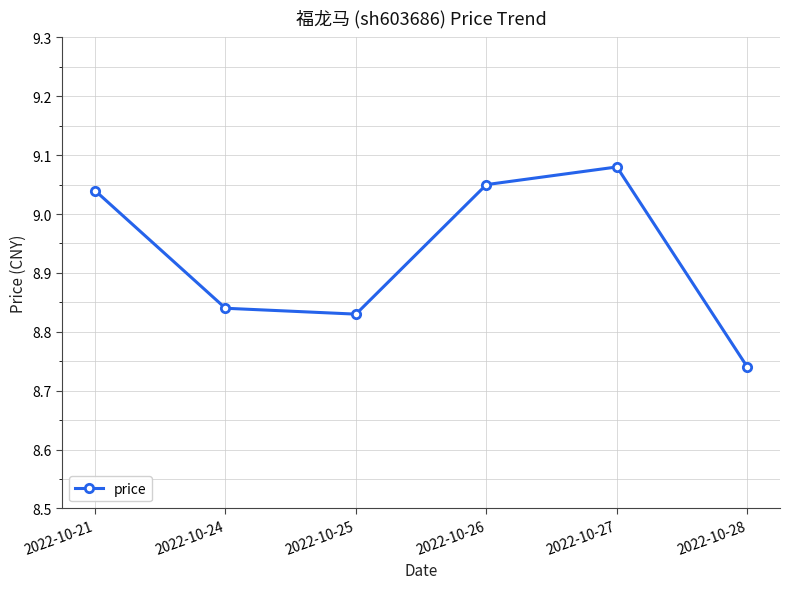

Where does the data first go above 9?

2022-10-21